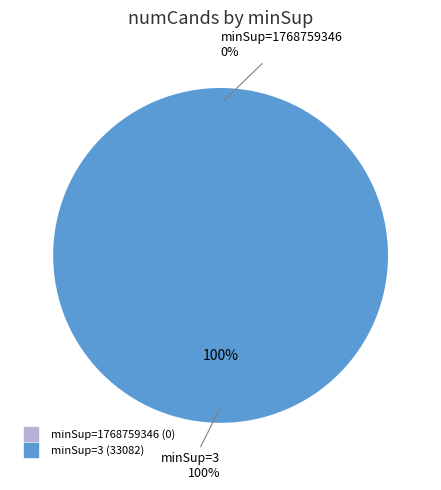

What is the total percentage of 1768759346 and 3?

100.0%